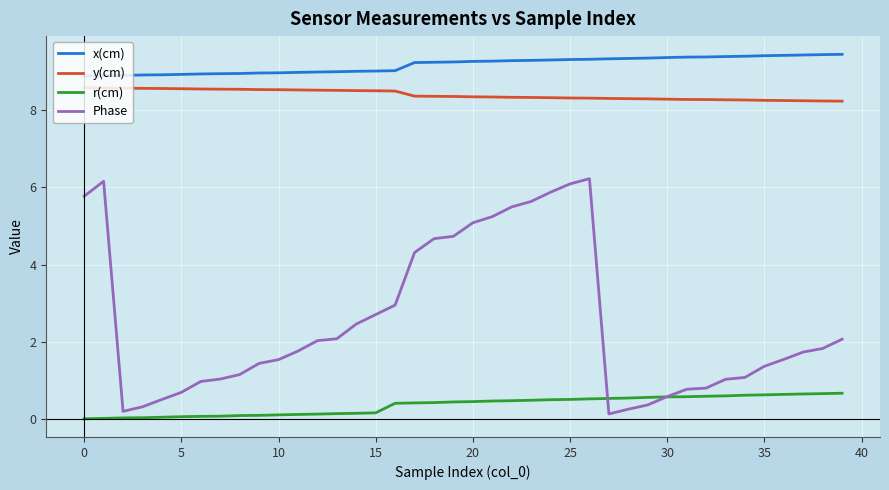

True or false: Phase and y(cm) cross at least once.

False